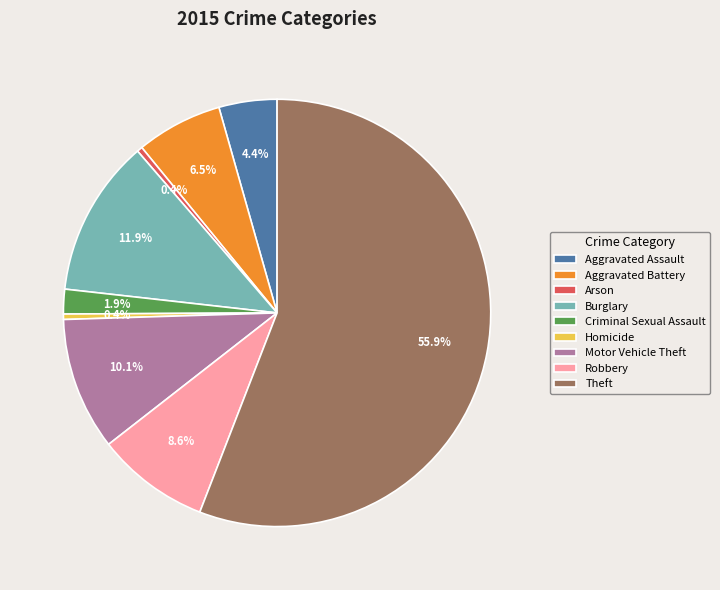

Which category has the biggest portion of the pie?

Theft